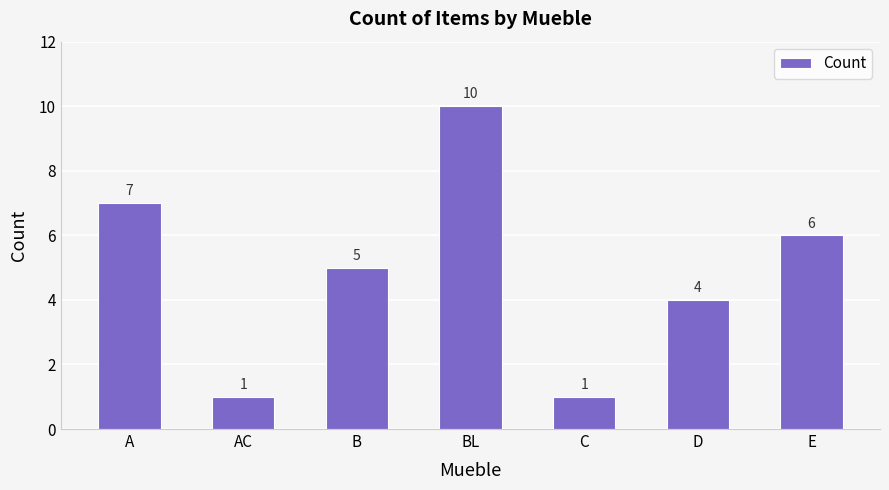

Reading left to right, extract all data points from this chart.

7	1	5	10	1	4	6